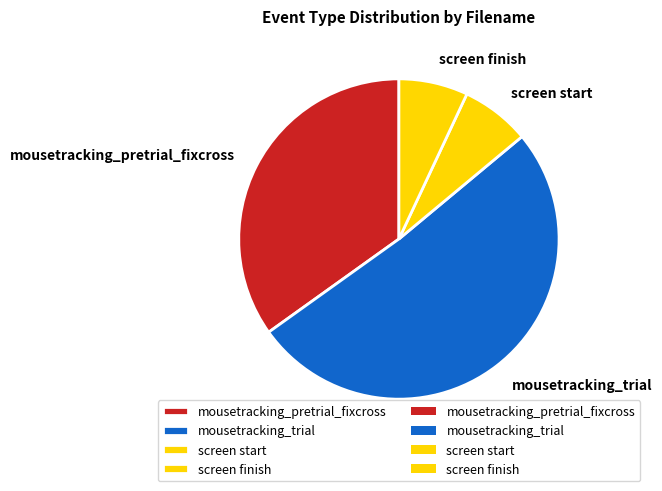

Combined, do screen finish and mousetracking_pretrial_fixcross account for over 50%?

No